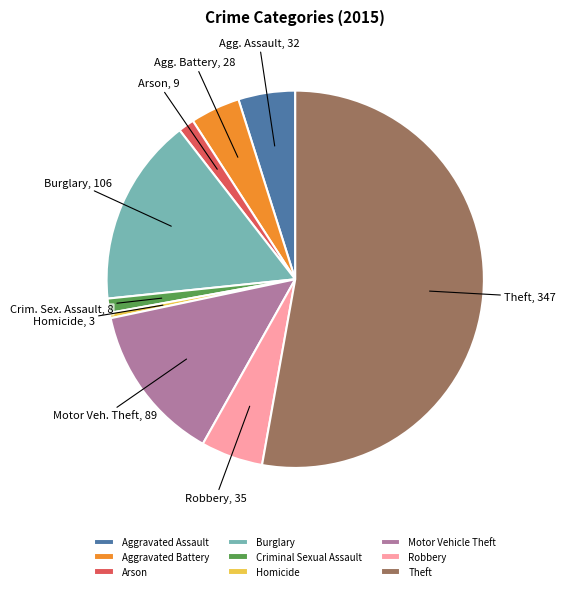

Does Theft represent more than half of the total?

Yes